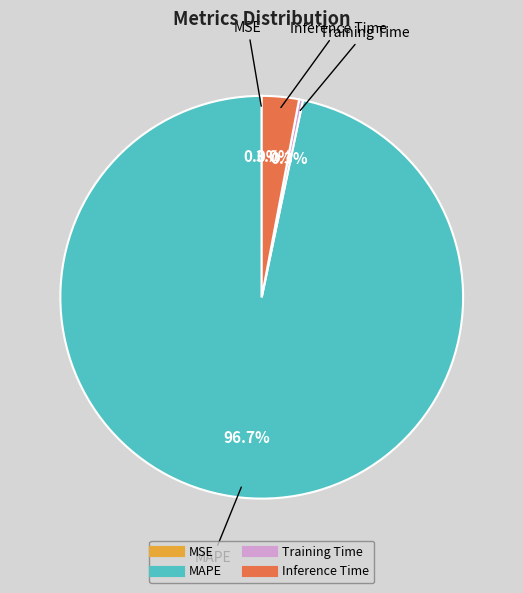

To the nearest percent, what is the difference between the largest and smallest slice percentages?

97%